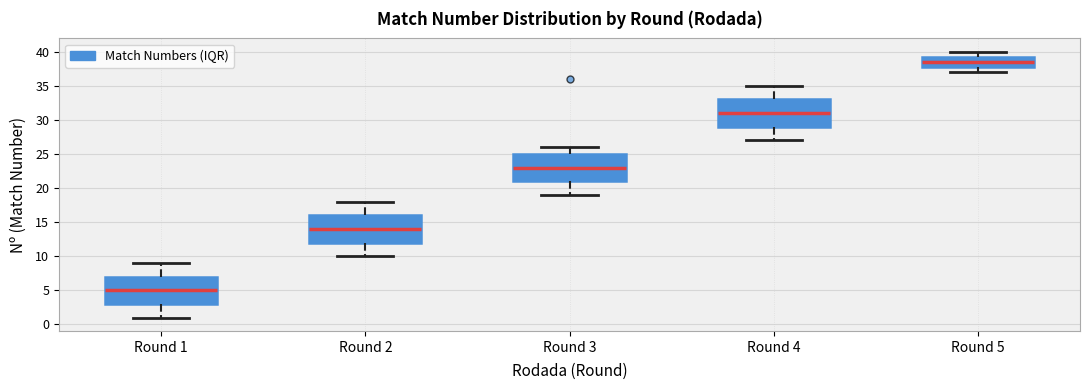

Reading left to right, transcribe this box plot: for each box, give where its median line is, the range the box spans, and where its two whiskers end, as read against the y-axis. The values are not printed on the chart, so give them approximately, as read against the axis.

Round 1: median 5.0, box 3.0 to 7.0, whiskers 1.0 to 9.0
Round 2: median 14.0, box 12.0 to 16.0, whiskers 10.0 to 18.0
Round 3: median 23.0, box 21.0 to 25.0, whiskers 19.0 to 26.0
Round 4: median 31.0, box 29.0 to 33.0, whiskers 27.0 to 35.0
Round 5: median 38.5, box 38.0 to 39.5, whiskers 37.0 to 40.0